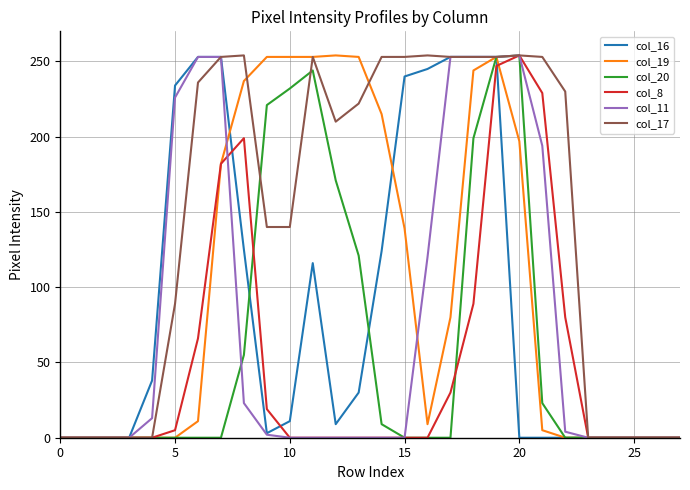

Which series has the largest total across all categories?

col_17